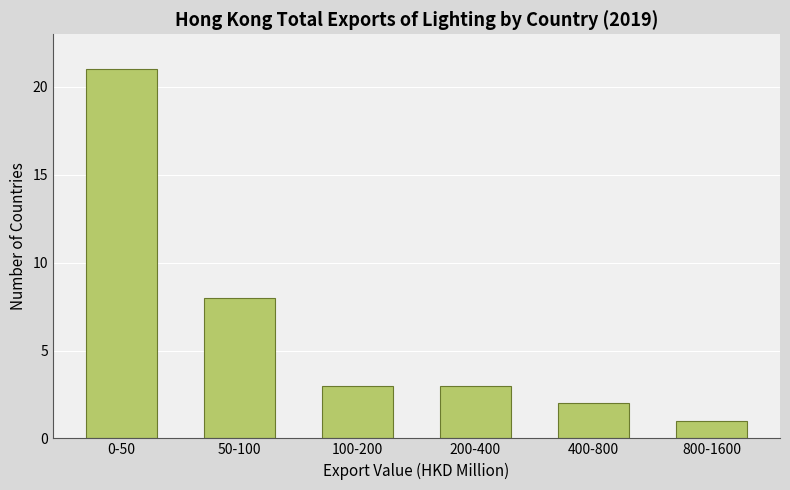

Reading left to right, list all the values displayed in this chart.

21	8	3	3	2	1